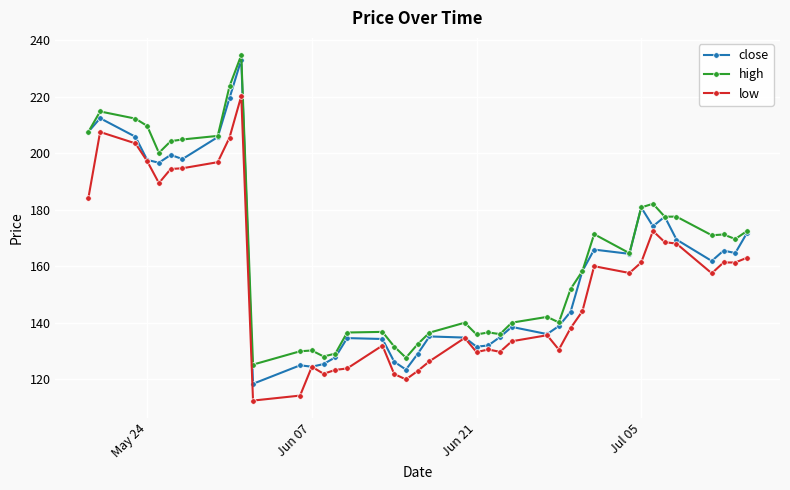

Which series has the largest range (max minus min)?

close